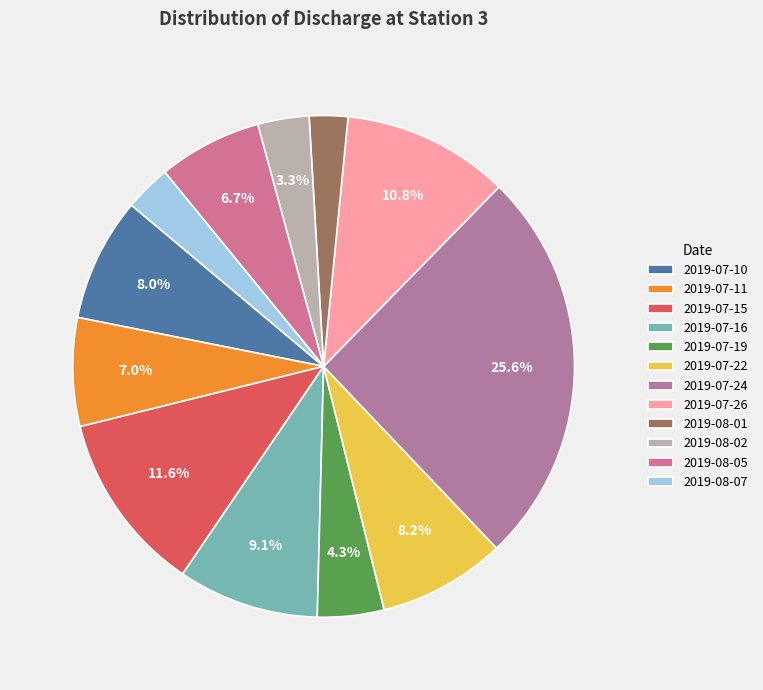

Which slice is the smallest?

2019-08-01